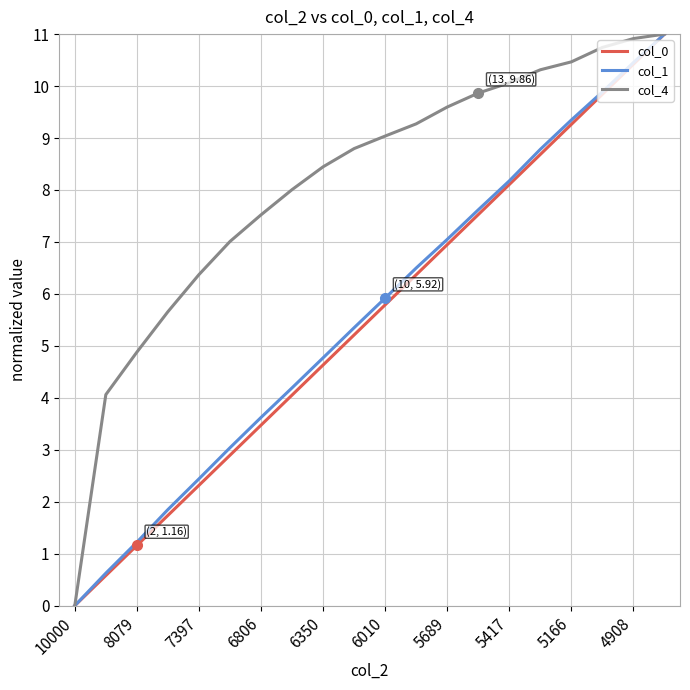

Which series has the largest total across all categories?

col_4